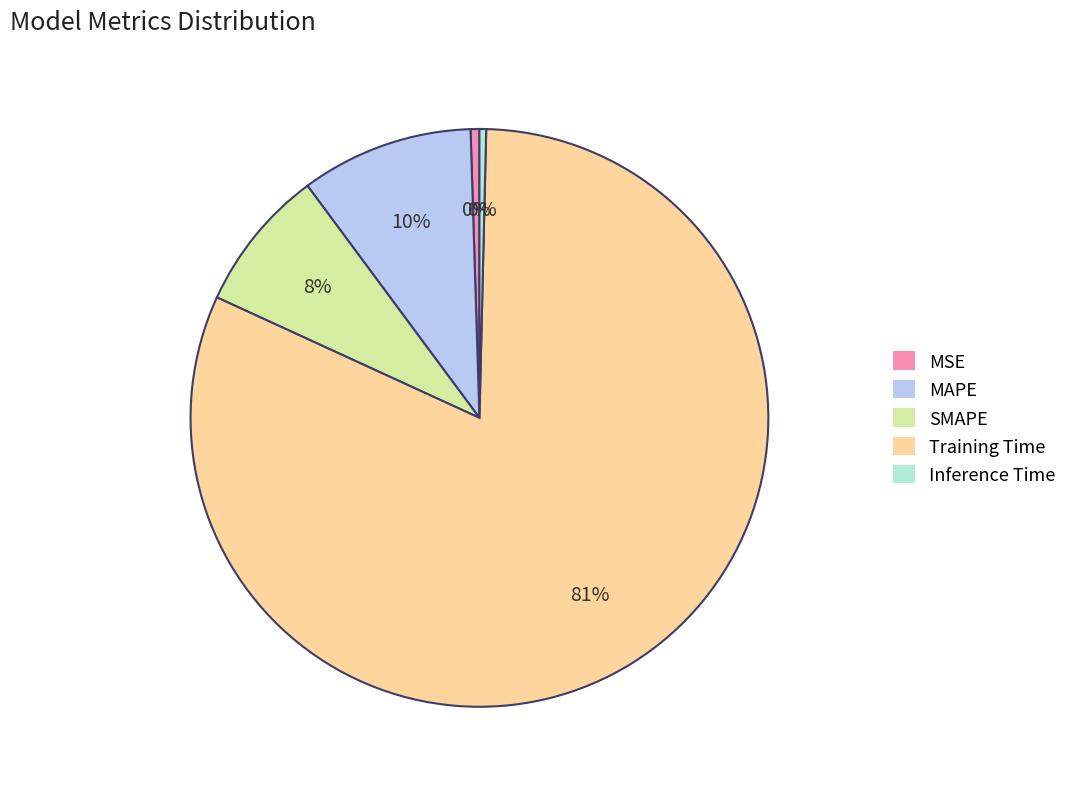

To the nearest percent, what percentage of the pie is MAPE?

10%